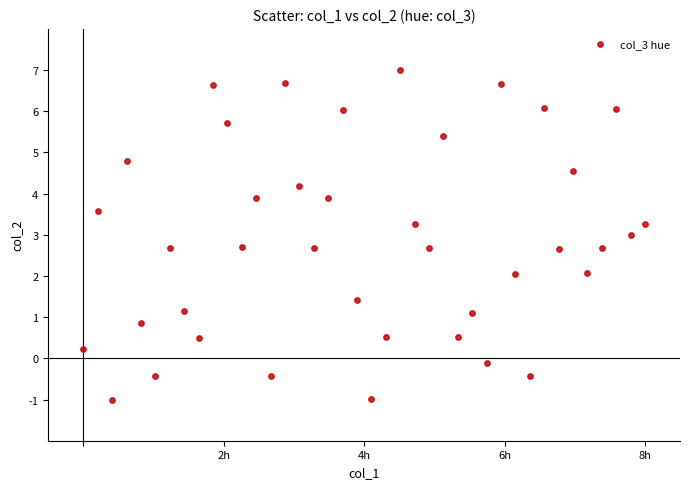

What is the range of Y values (max minus min)?

8.0